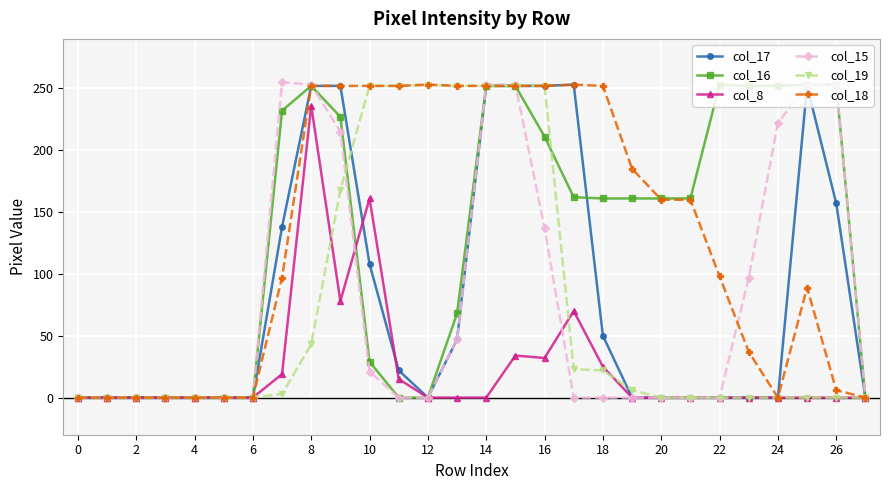

What is the maximum value shown in the chart?

255